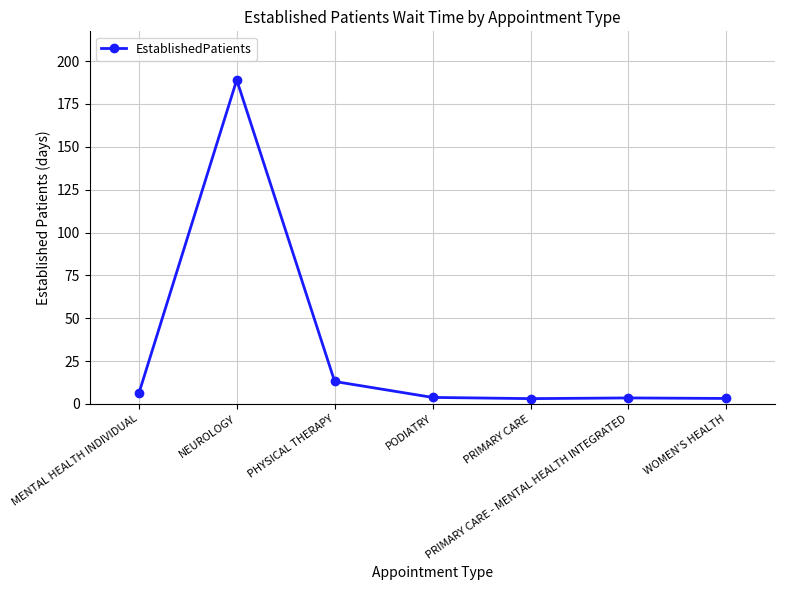

What is the maximum value shown in the chart?

189.0